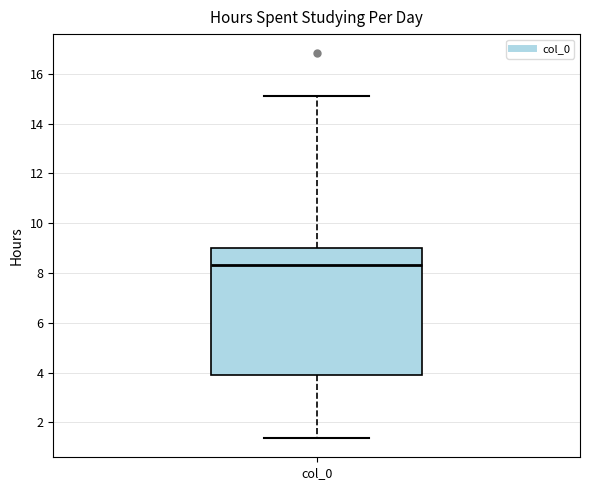

Read this box plot against the y-axis: the position of the median line, the range covered by the box, and the ends of both whiskers. The values are not printed on the chart, so give them approximately, as read against the axis.

median 8.4, box 4.0 to 9.0, whiskers 1.4 to 15.2